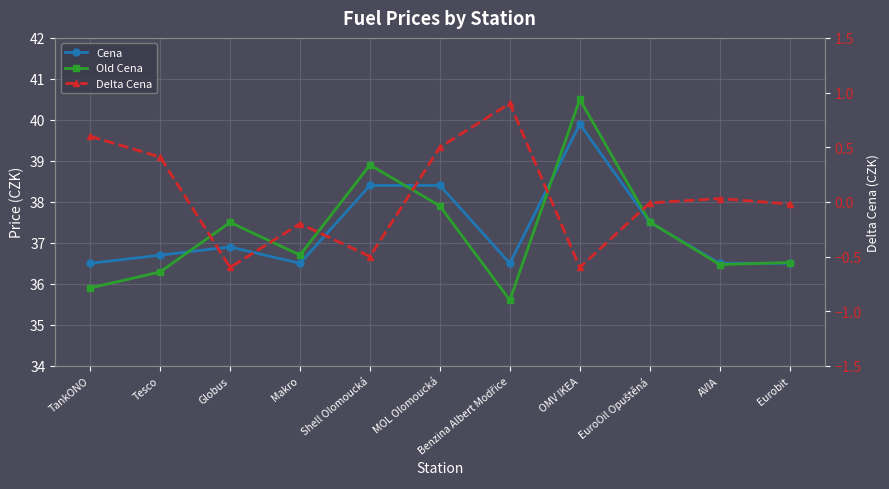

What is the approximate value of Delta Cena at TankONO?

0.6